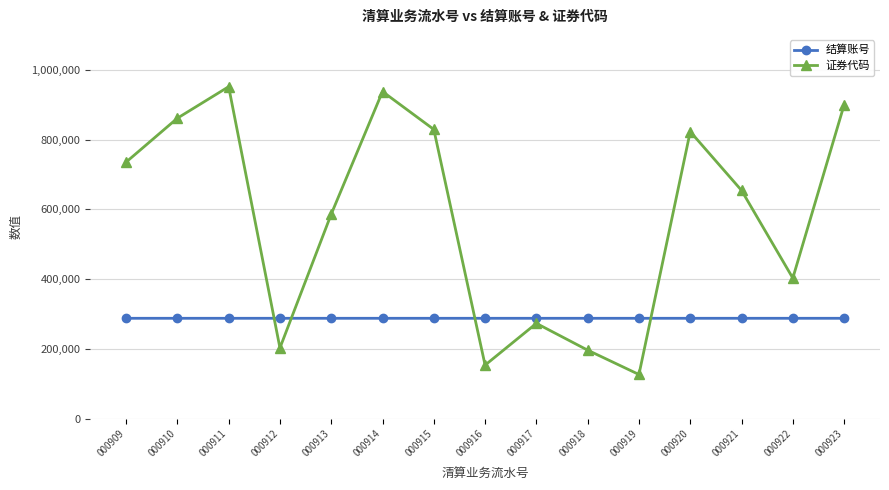

True or false: 结算账号 has a value of 287614 at 000922.

True